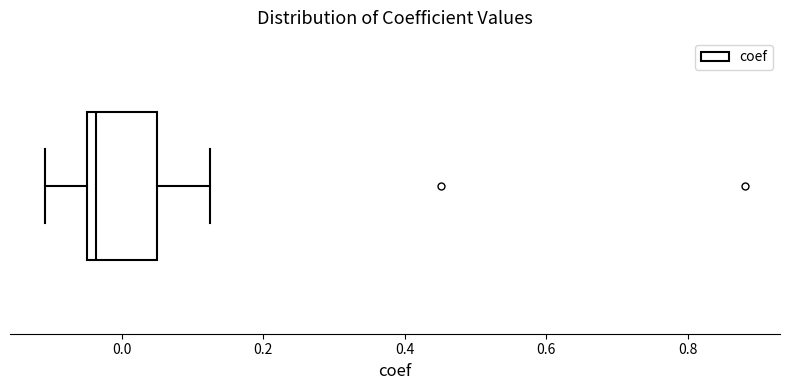

Transcribe this box plot: give where the median line is, the range the box spans, and where the two whiskers end, as read against the x-axis. The values are not printed on the chart, so give them approximately, as read against the axis.

median -0.04 (just right of the box's left edge), box -0.04 to 0.06, whiskers -0.10 to 0.12